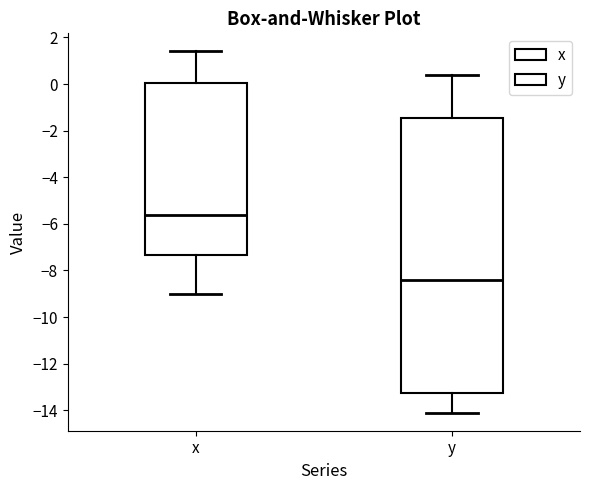

Which box's median line is the highest?

x